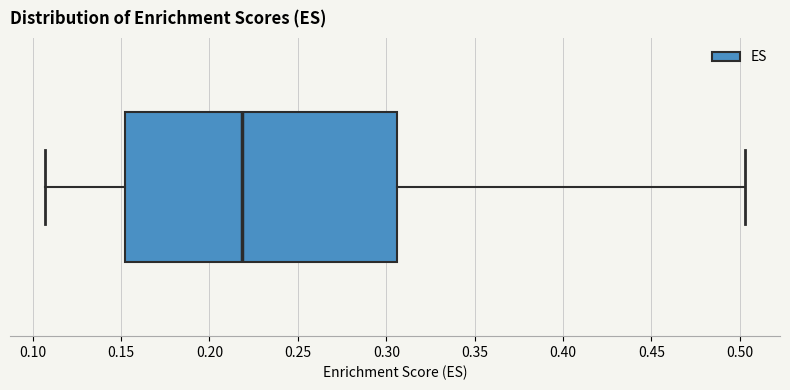

Transcribe this box plot: give where the median line is, the range the box spans, and where the two whiskers end, as read against the x-axis. The values are not printed on the chart, so give them approximately, as read against the axis.

median 0.220, box 0.155 to 0.305, whiskers 0.105 to 0.505